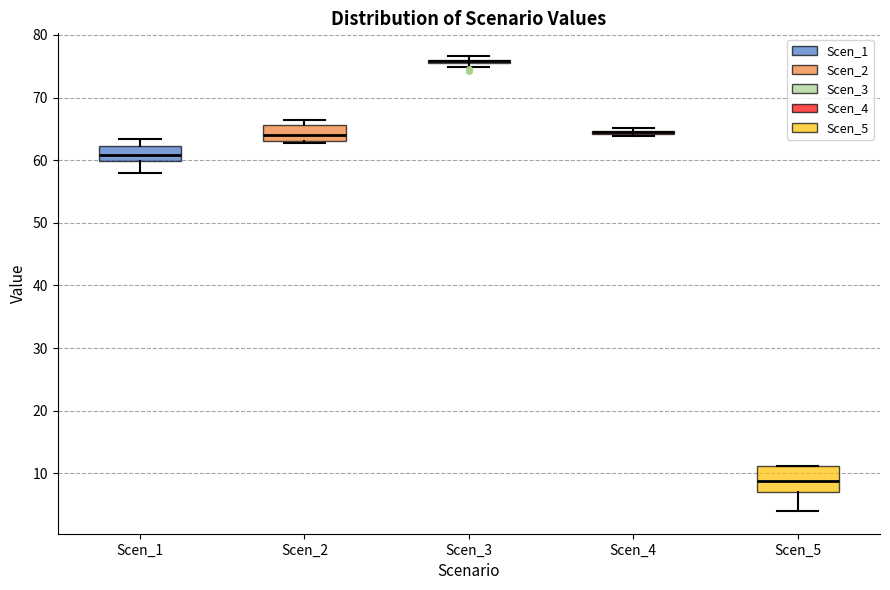

Where is the upper edge of the box for Scen_5 on the y-axis? The values are not printed on the chart, so give them approximately, as read against the axis.

11